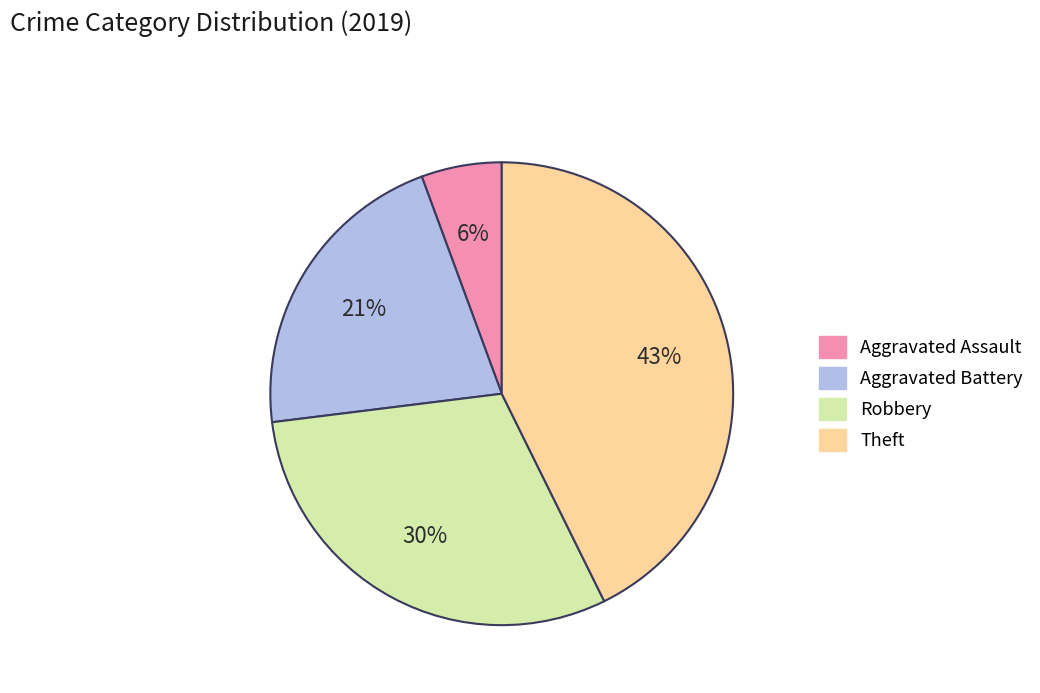

Which slice is the largest?

Theft